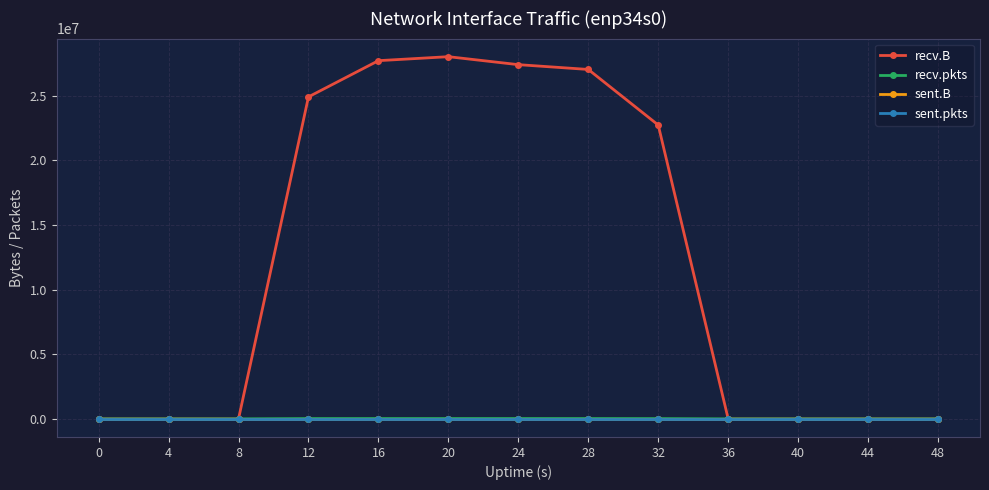

True or false: sent.pkts and recv.pkts intersect in this chart.

False